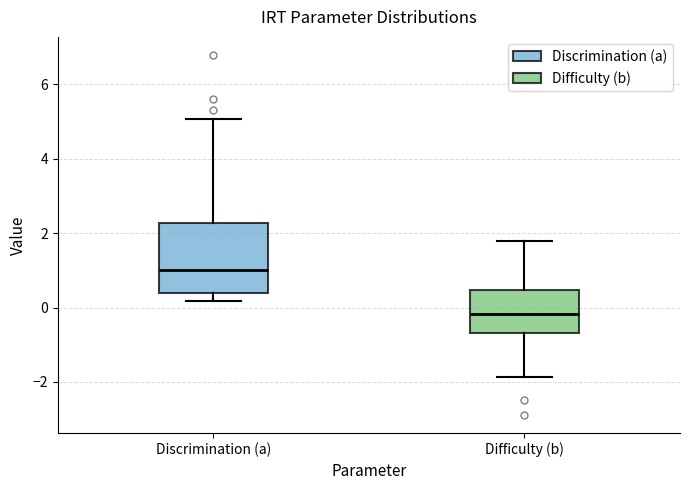

Which box has the highest median line?

Discrimination (a)